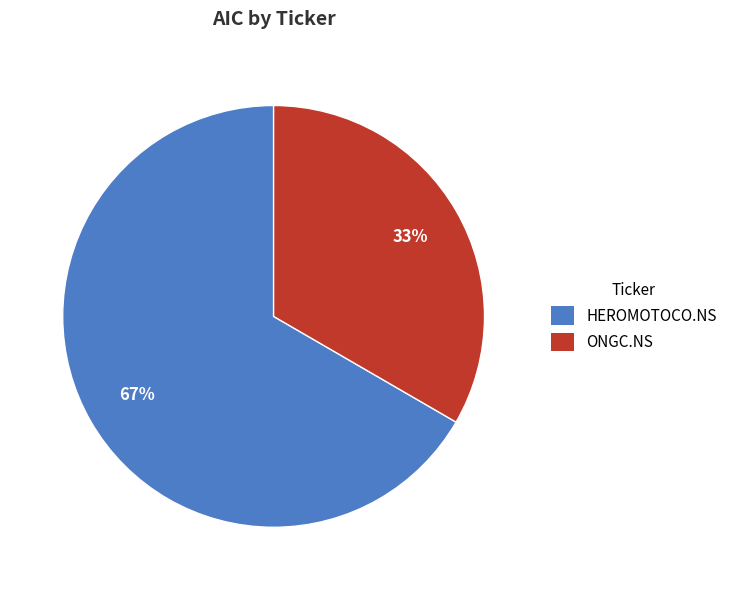

Which category accounts for the majority?

HEROMOTOCO.NS